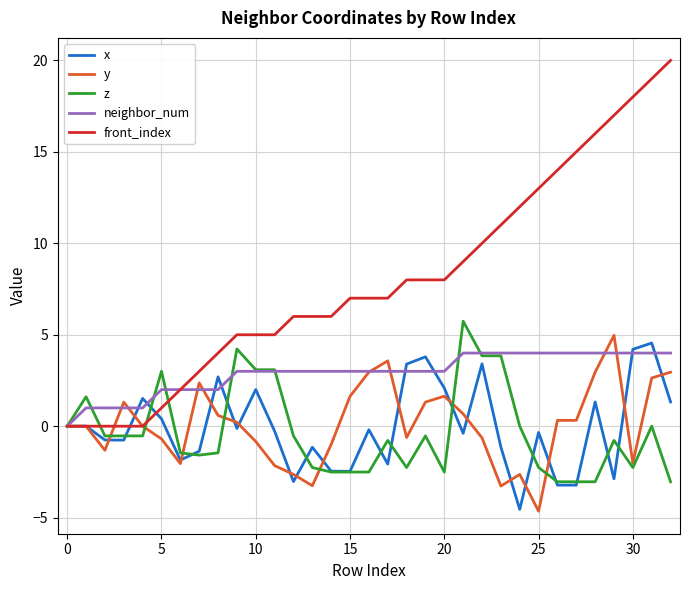

True or false: y and x cross at least once.

True